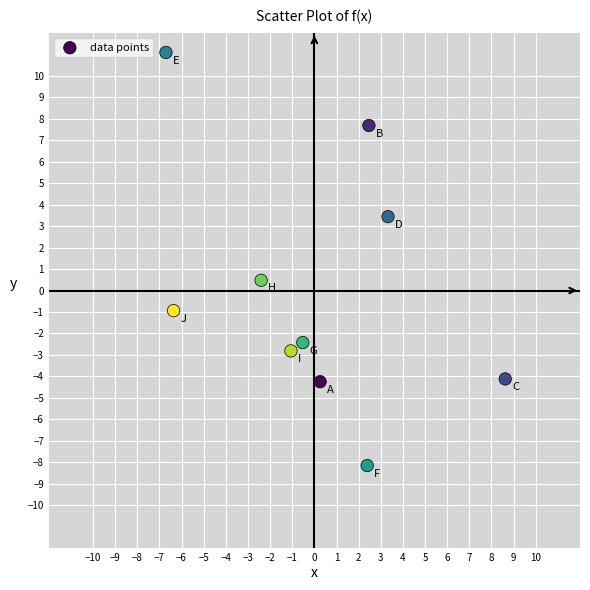

What is the range of Y values (max minus min)?

19.2